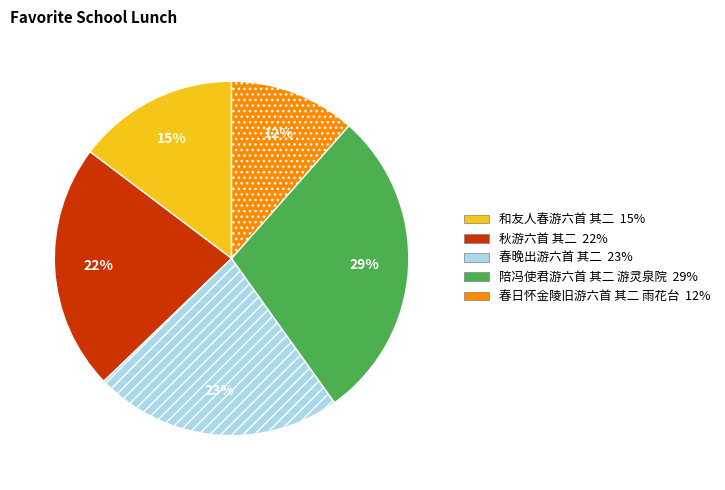

What percentage is the 秋游六首 其二 slice, to the nearest percent?

22%